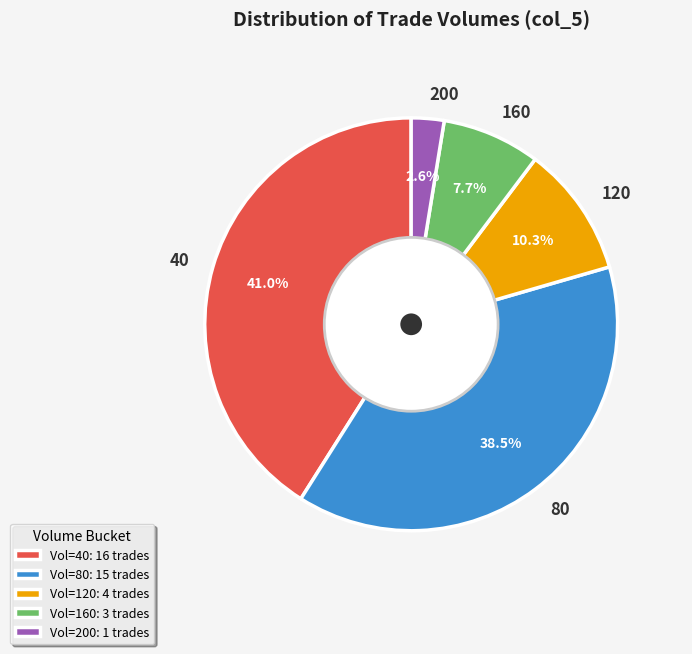

To the nearest percent, what is the difference between the largest and smallest slice percentages?

38%